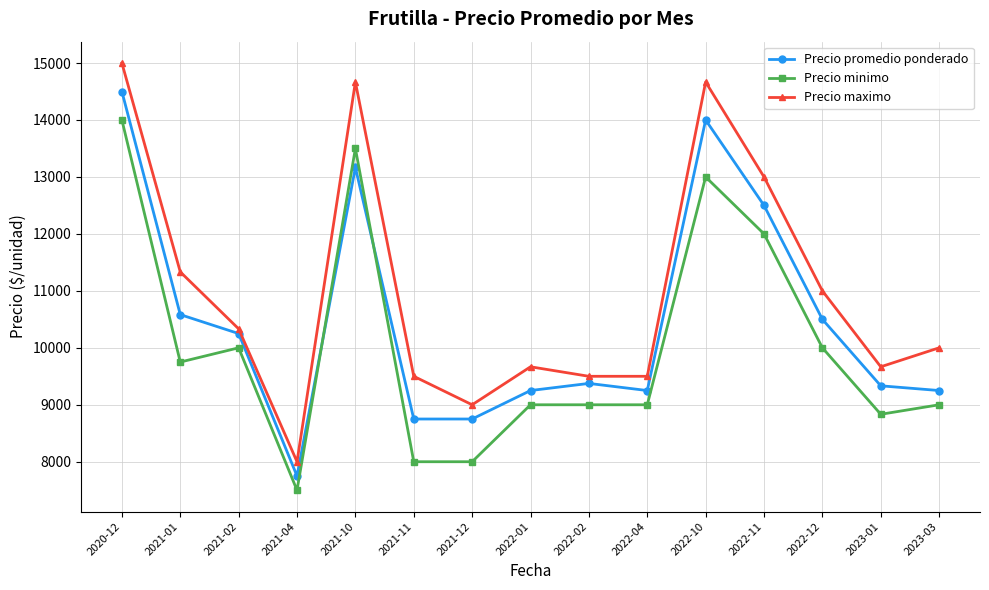

At which category is the sum across all series the highest?

2020-12